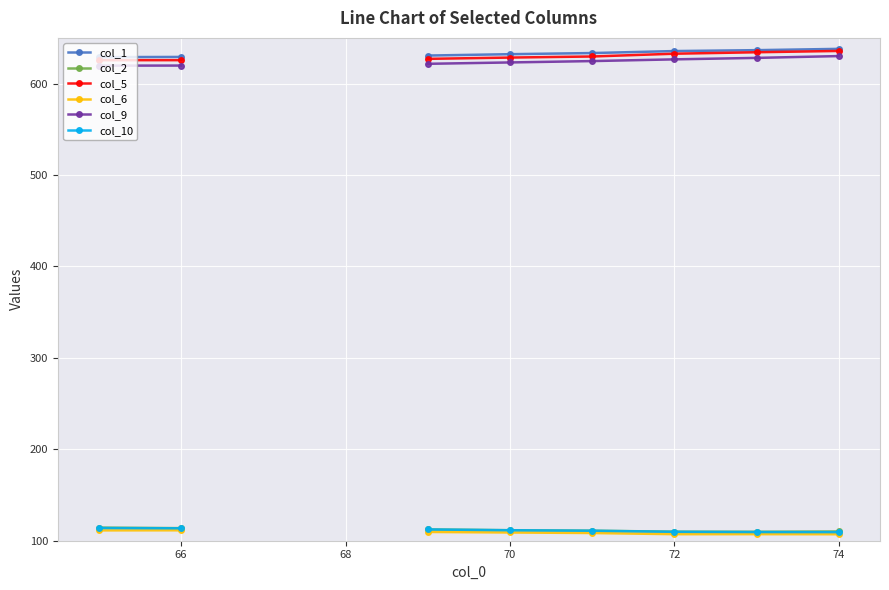

What is the minimum value shown in the chart?

107.1